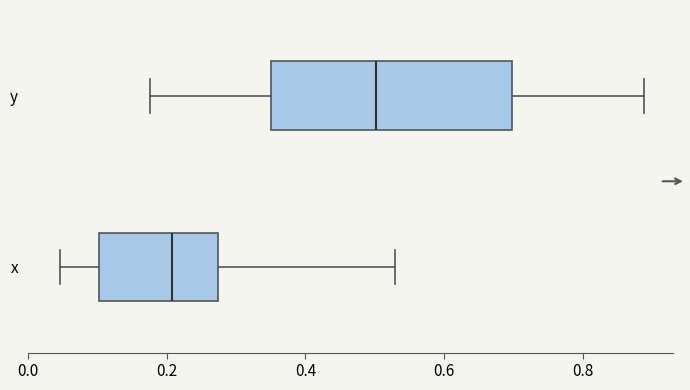

Reading bottom to top, transcribe this box plot: for each box, give where its median line is, the range the box spans, and where its two whiskers end, as read against the x-axis. The values are not printed on the chart, so give them approximately, as read against the axis.

x: median 0.20, box 0.10 to 0.28, whiskers 0.04 to 0.52
y: median 0.50, box 0.36 to 0.70, whiskers 0.18 to 0.88